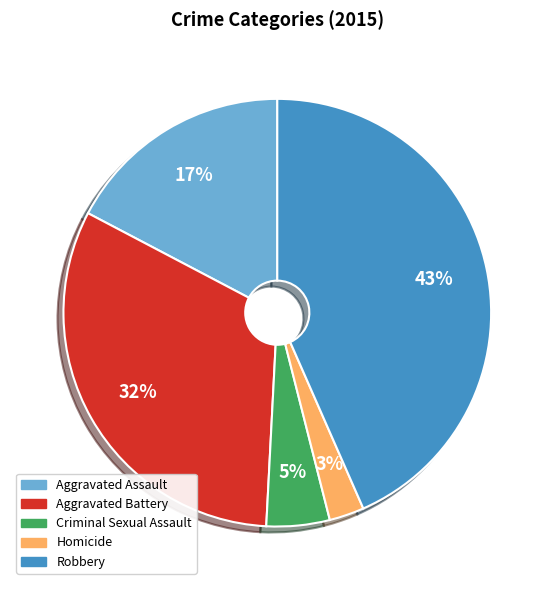

What is the smallest slice in the pie chart?

Homicide